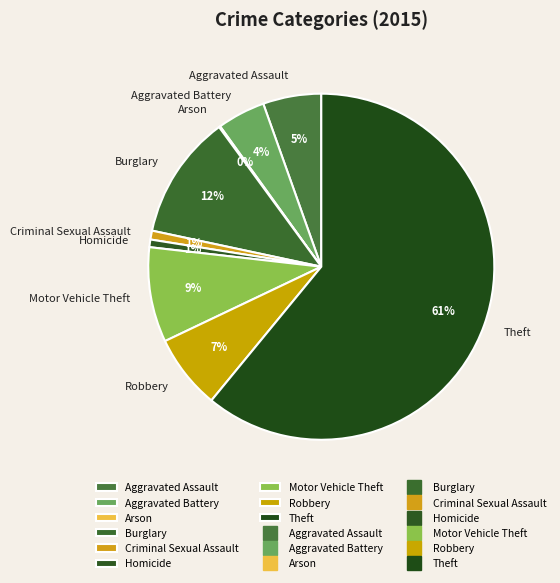

To the nearest percent, what percentage of the pie is Theft?

61%